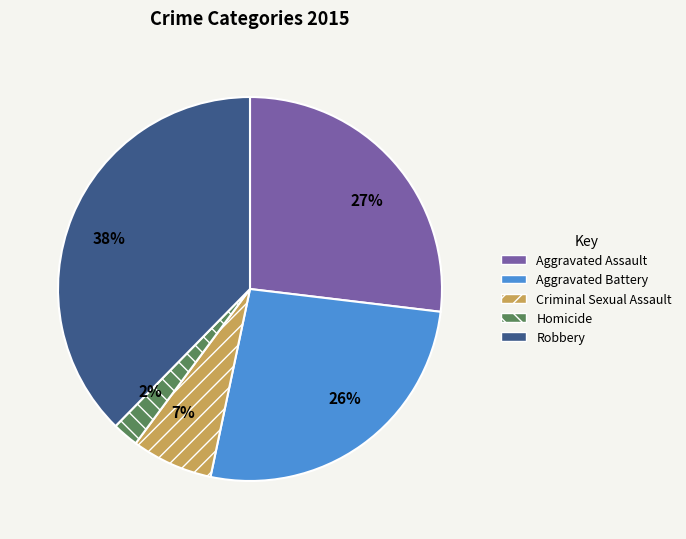

How many segments does this pie chart have?

5